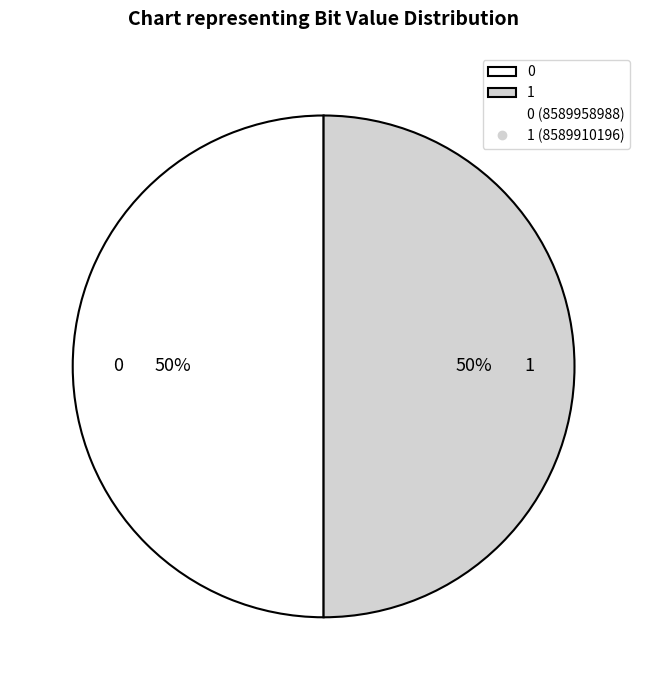

The 1 slice represents 36% of the pie. True or false?

False